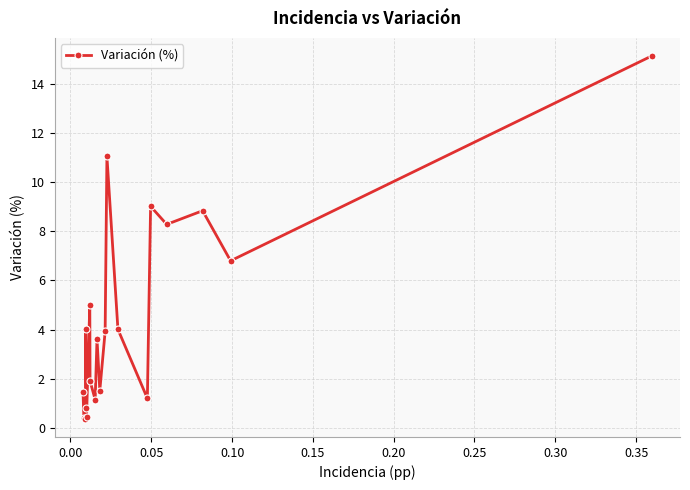

Count the number of categories in the chart.

20